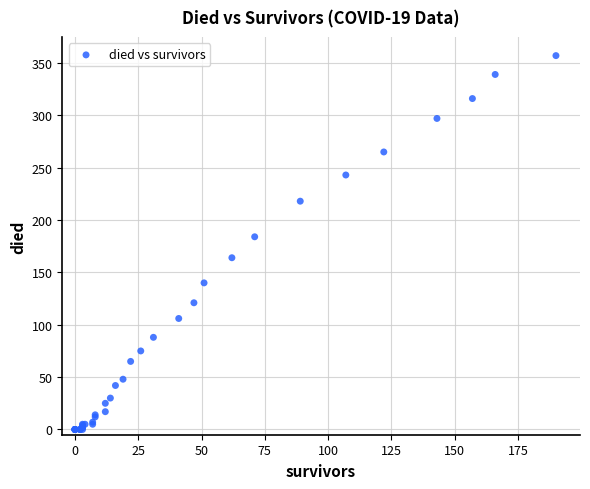

What Y value in the scatter plot is closest to 178?

184